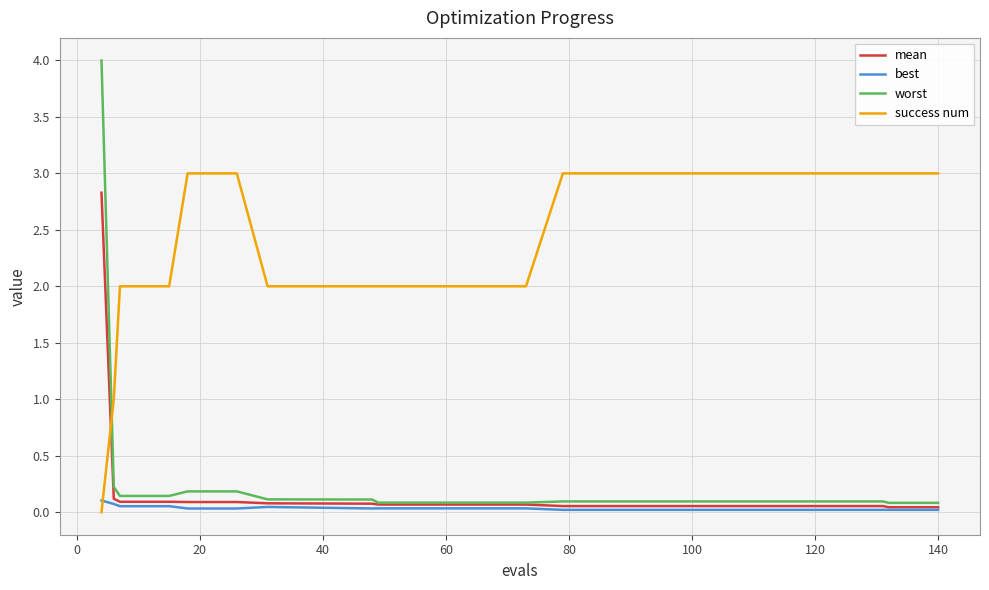

Which series has the largest range (max minus min)?

worst